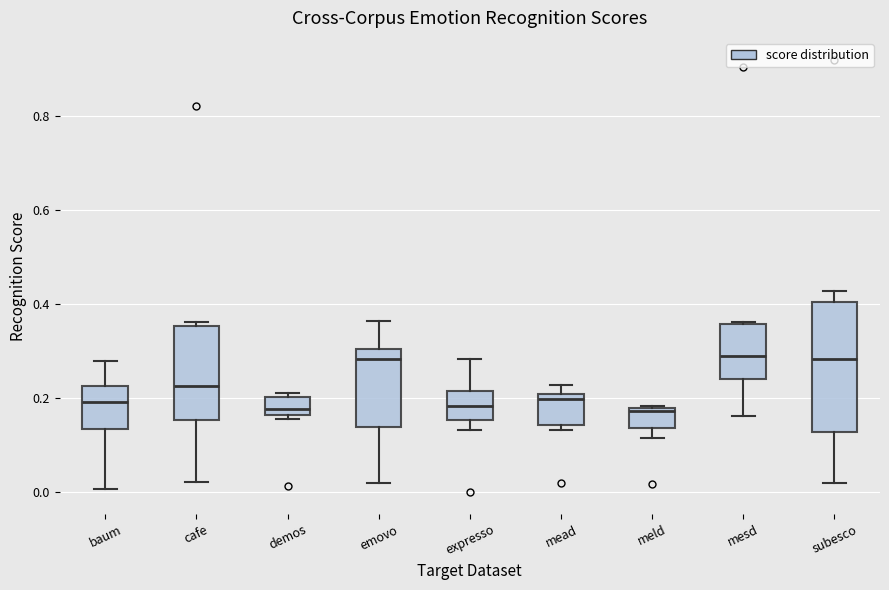

Where is the upper edge of the box for meld on the y-axis? The values are not printed on the chart, so give them approximately, as read against the axis.

0.18